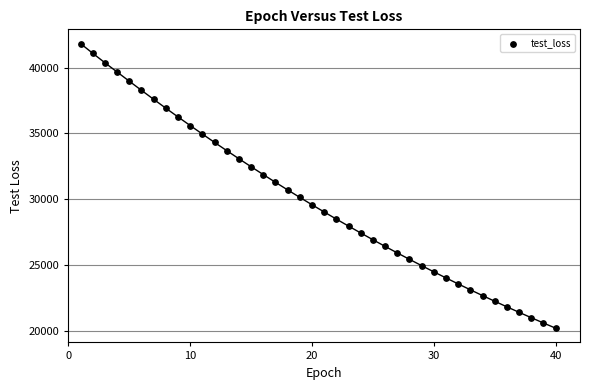

What is the range of Y values (max minus min)?

21647.1